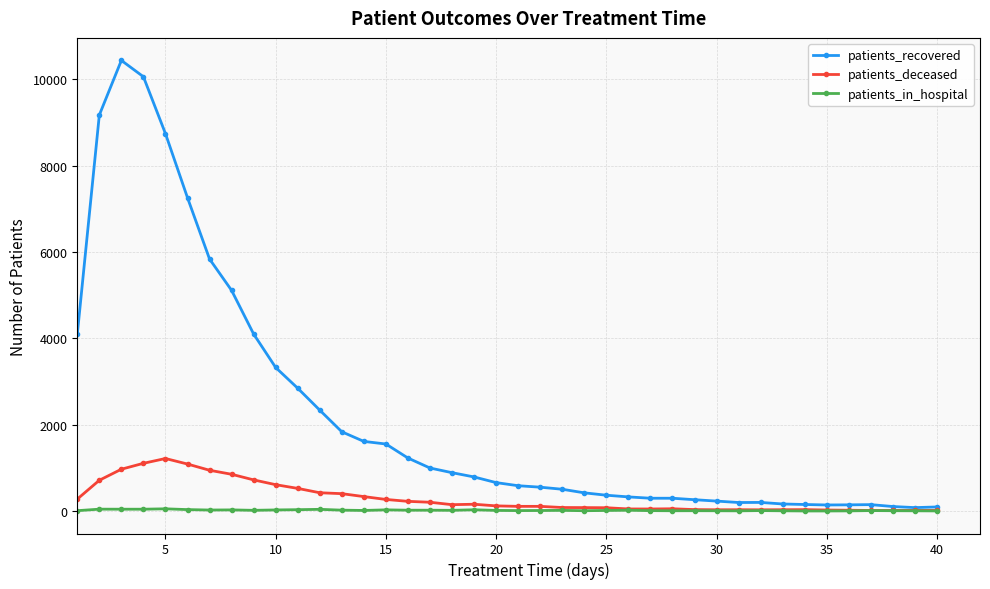

Is this an area chart (filled region under the line)?

No